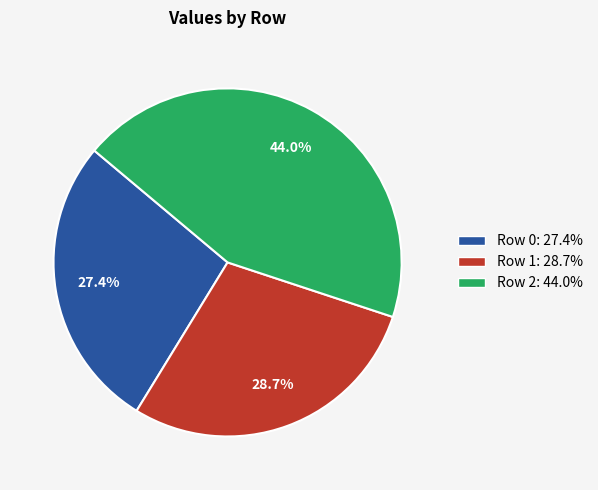

Which slice is the smallest?

Row 0